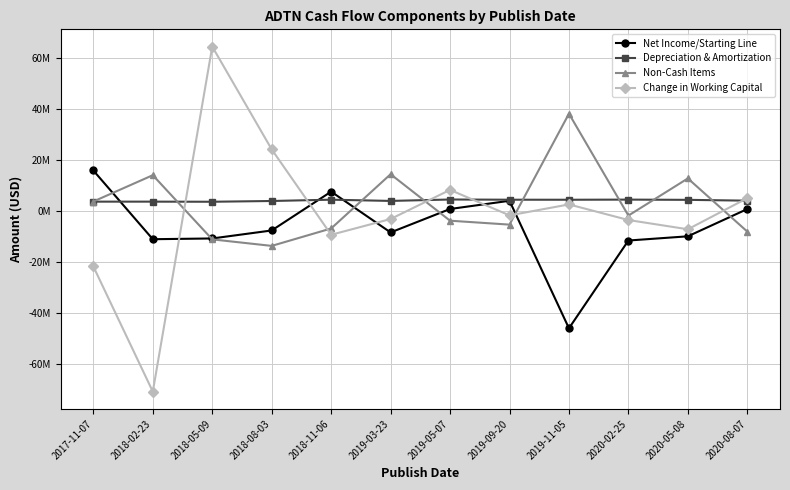

What is the greatest value displayed?

64603000